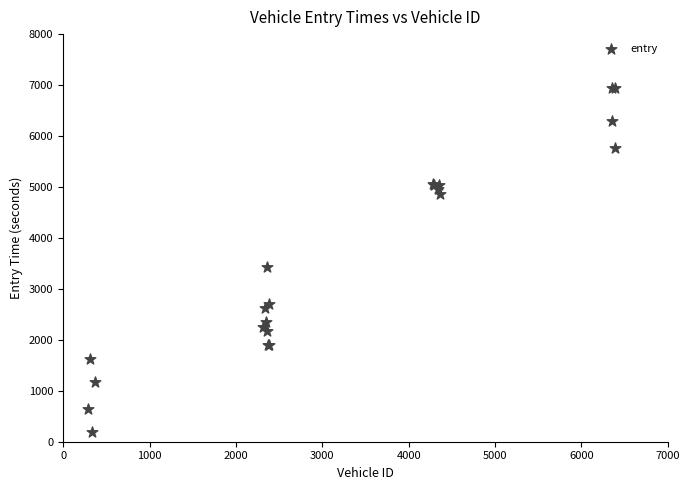

What Y value in the scatter plot is closest to 3562?

3437.0